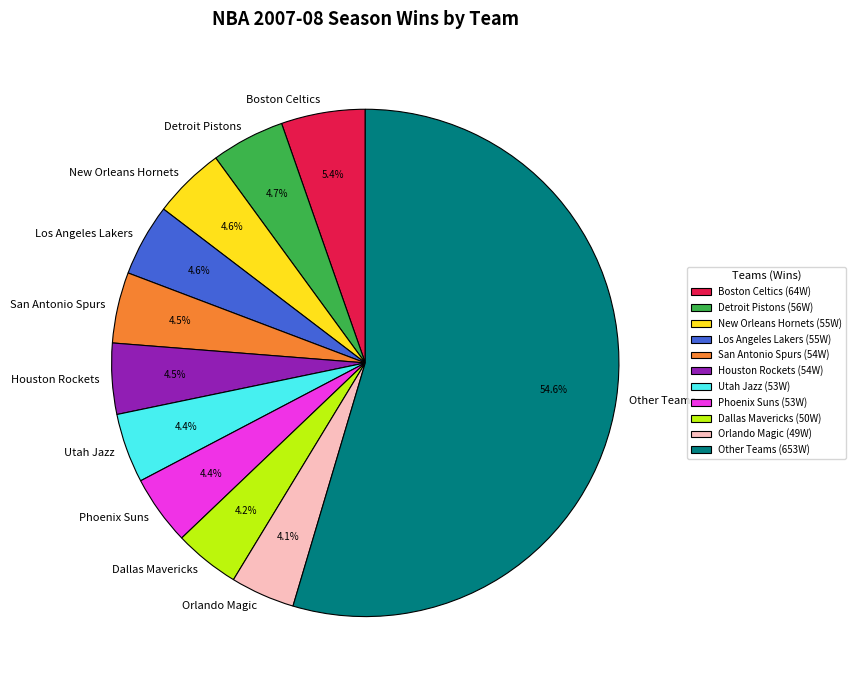

How many segments does this pie chart have?

11